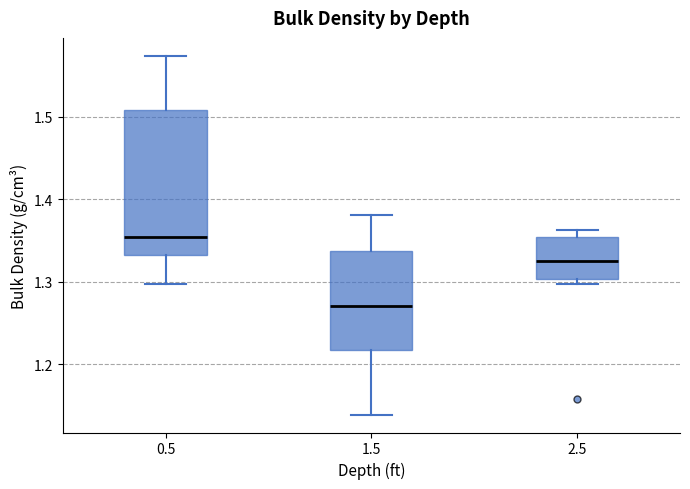

Comparing the boxes themselves (not the whiskers), which one is the tallest?

0.5